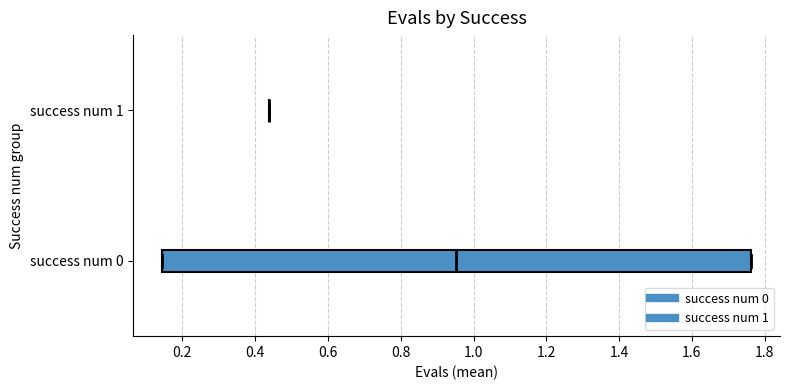

Reading bottom to top, transcribe this box plot: for each box, give where its median line is, the range the box spans, and where its two whiskers end, as read against the x-axis. The values are not printed on the chart, so give them approximately, as read against the axis.

success num 0: median 0.96, box 0.14 to 1.76, whiskers 0.14 to 1.76
success num 1: box collapsed to a line at 0.44, whiskers 0.44 to 0.44